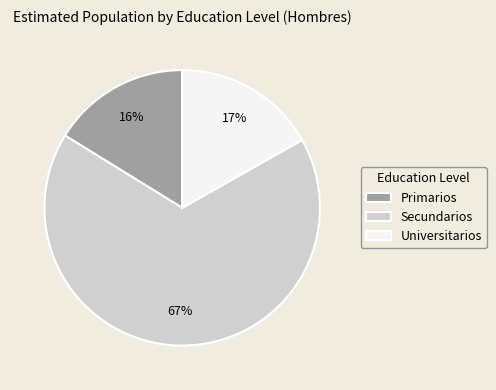

True or false: Universitarios accounts for 10% of the total.

False